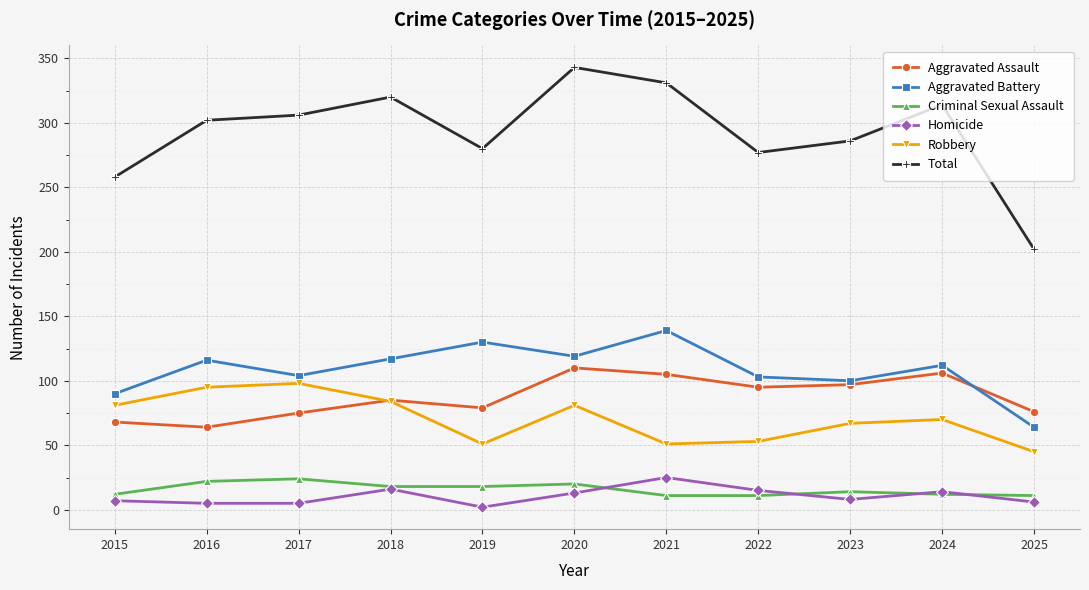

What is the approximate value of Total at 2021, to the nearest 50?

350